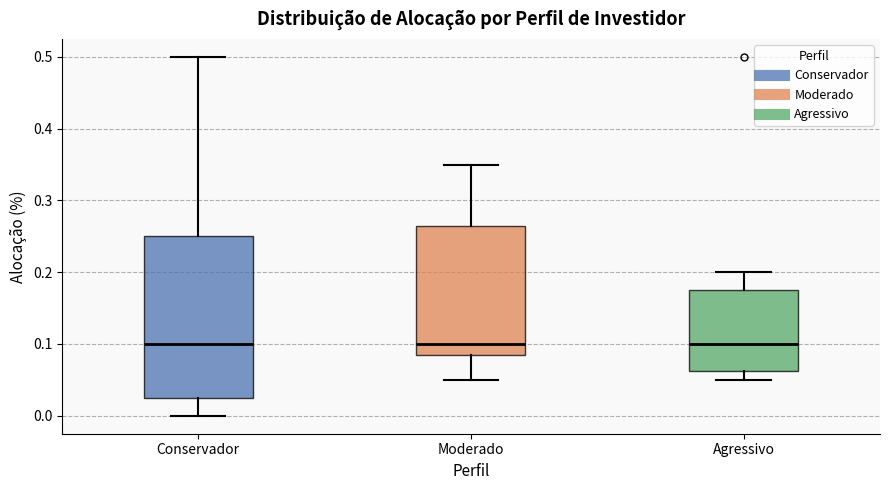

Reading left to right, transcribe this box plot: for each box, give where its median line is, the range the box spans, and where its two whiskers end, as read against the y-axis. The values are not printed on the chart, so give them approximately, as read against the axis.

Conservador: median 0.10, box 0.03 to 0.25, whiskers 0.00 to 0.50
Moderado: median 0.10, box 0.09 to 0.27, whiskers 0.05 to 0.35
Agressivo: median 0.10, box 0.06 to 0.18, whiskers 0.05 to 0.20